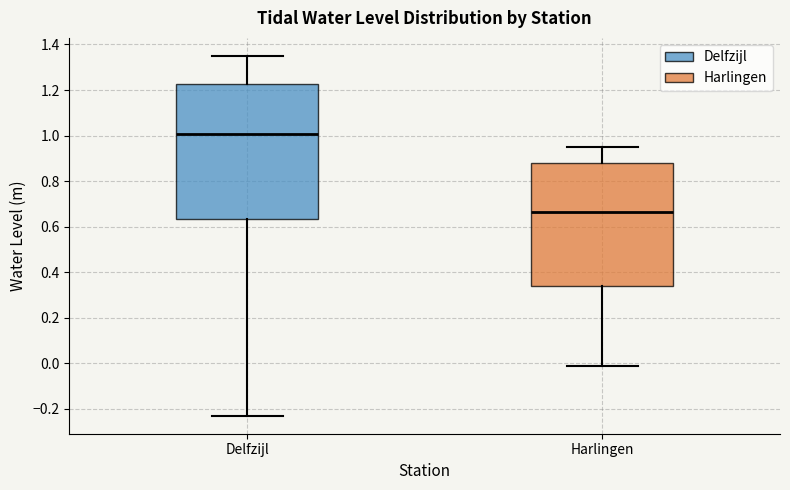

Where is the lower edge of the box for Harlingen on the y-axis? The values are not printed on the chart, so give them approximately, as read against the axis.

0.34